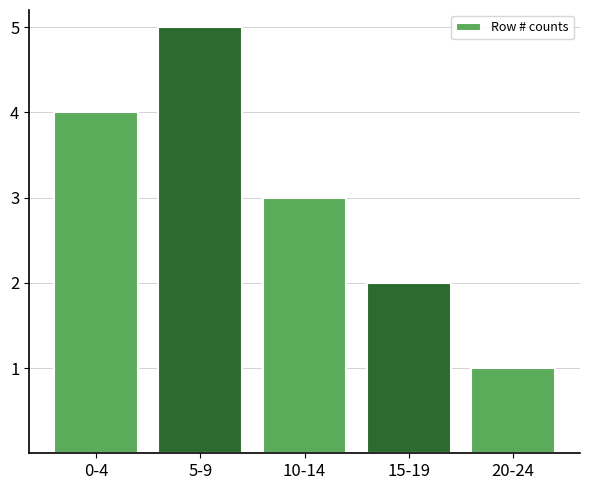

Reading right to left, what are all the values shown in this chart?

1	2	3	5	4